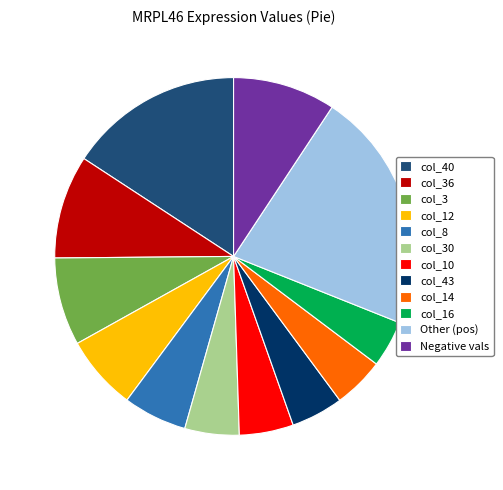

Do Negative vals and col_8 together represent more than half of the pie?

No